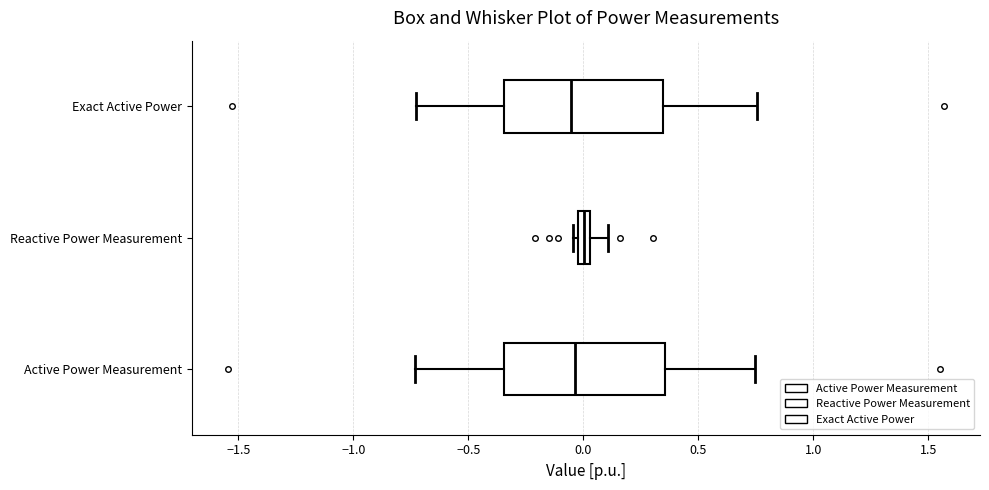

Where does the right whisker of the box for Active Power Measurement end on the x-axis? The values are not printed on the chart, so give them approximately, as read against the axis.

0.75